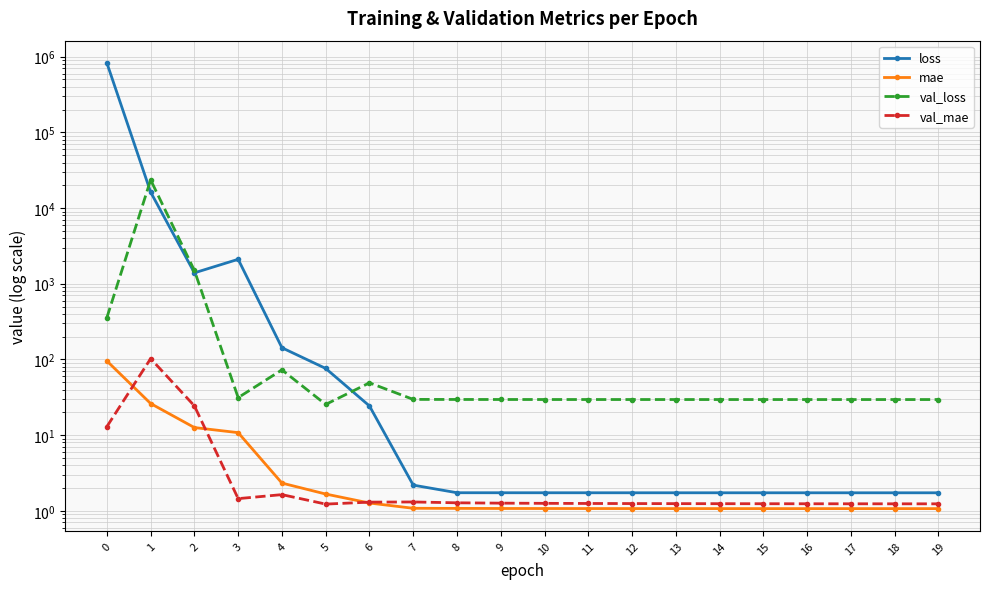

What is the minimum value for mae?

1.1